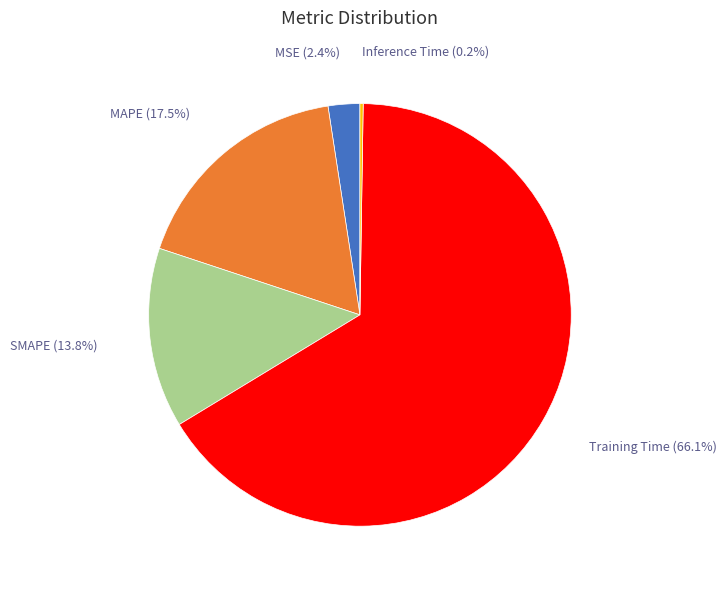

Does any single category account for the majority?

Yes